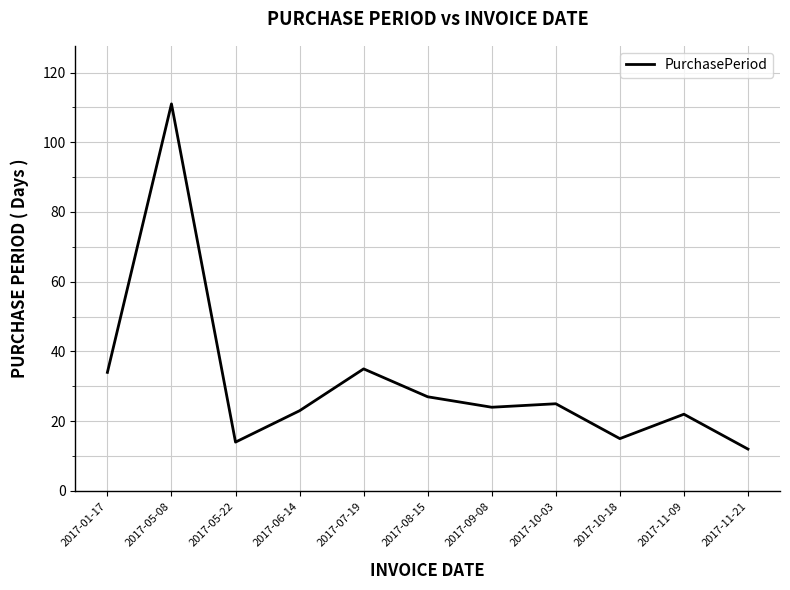

Where is the first local minimum?

2017-05-22